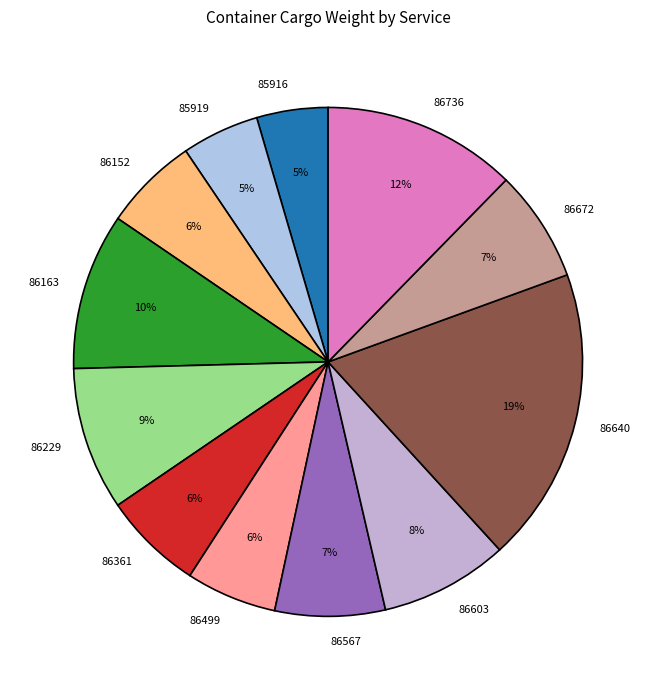

Is there any slice that represents more than half of the pie?

No